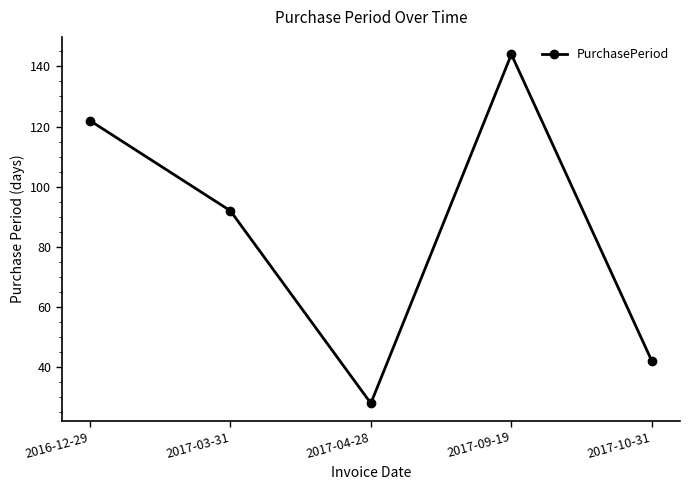

Reading left to right, extract all data points from this chart.

2016-12-29=122	2017-03-31=92	2017-04-28=28	2017-09-19=144	2017-10-31=42